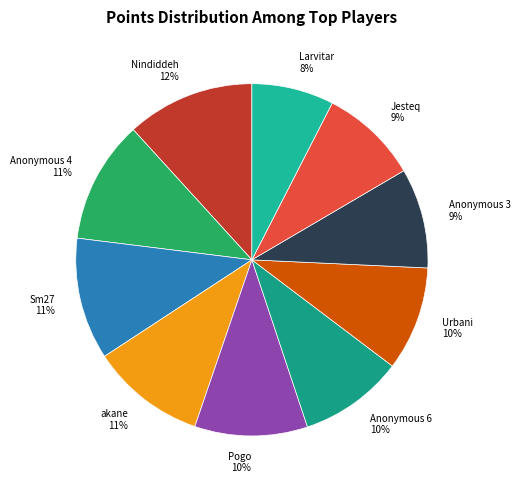

To the nearest percent, what portion does Jesteq represent?

9%